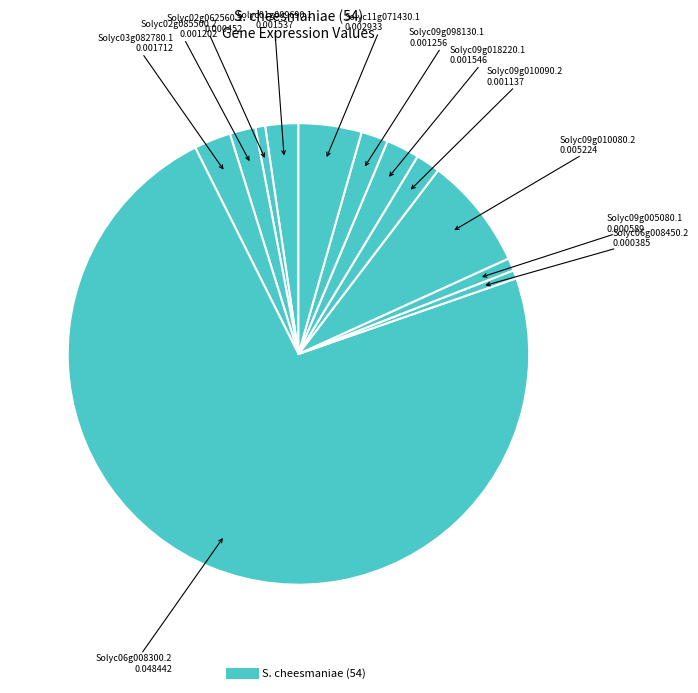

How many slices are in this pie chart?

12